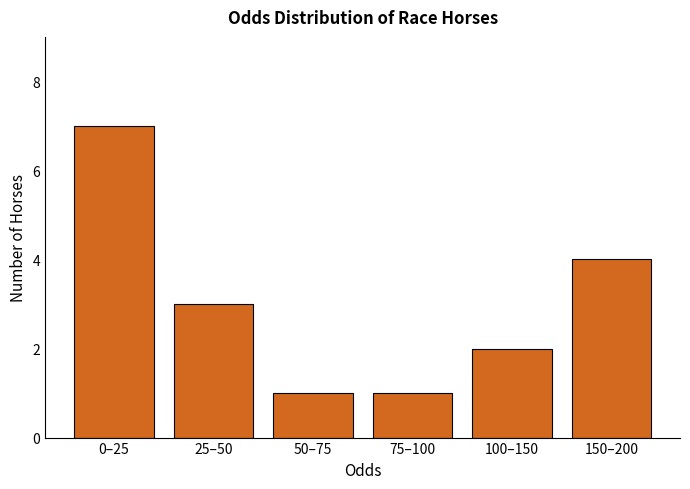

Reading left to right, extract all data points from this chart.

0–25=7	25–50=3	50–75=1	75–100=1	100–150=2	150–200=4